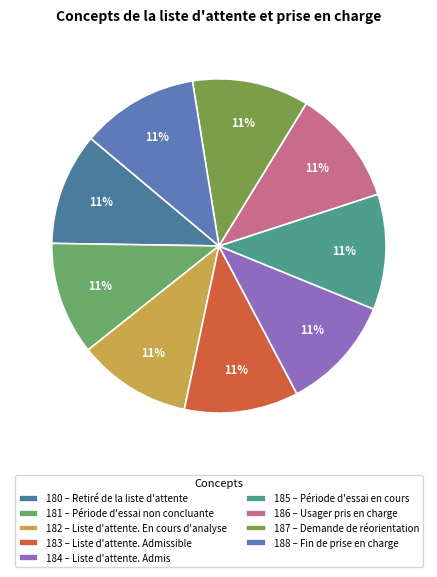

Is there any slice that represents more than half of the pie?

No